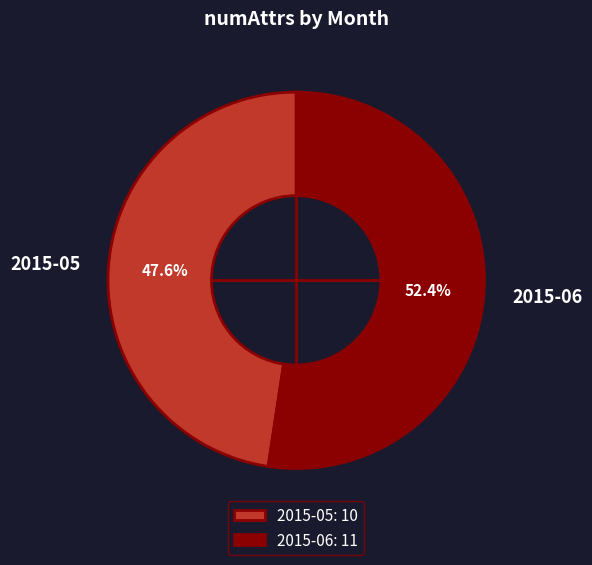

Does 2015-06 account for over 50% of the chart?

Yes